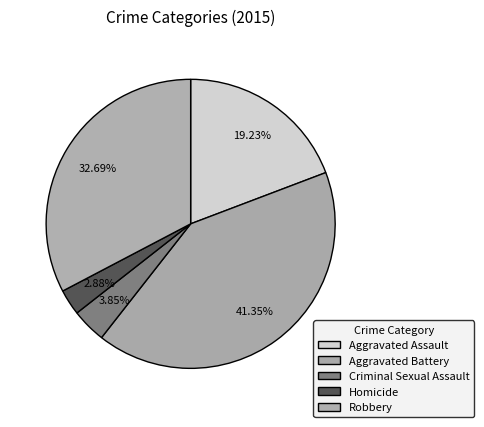

How many slices are in this pie chart?

5